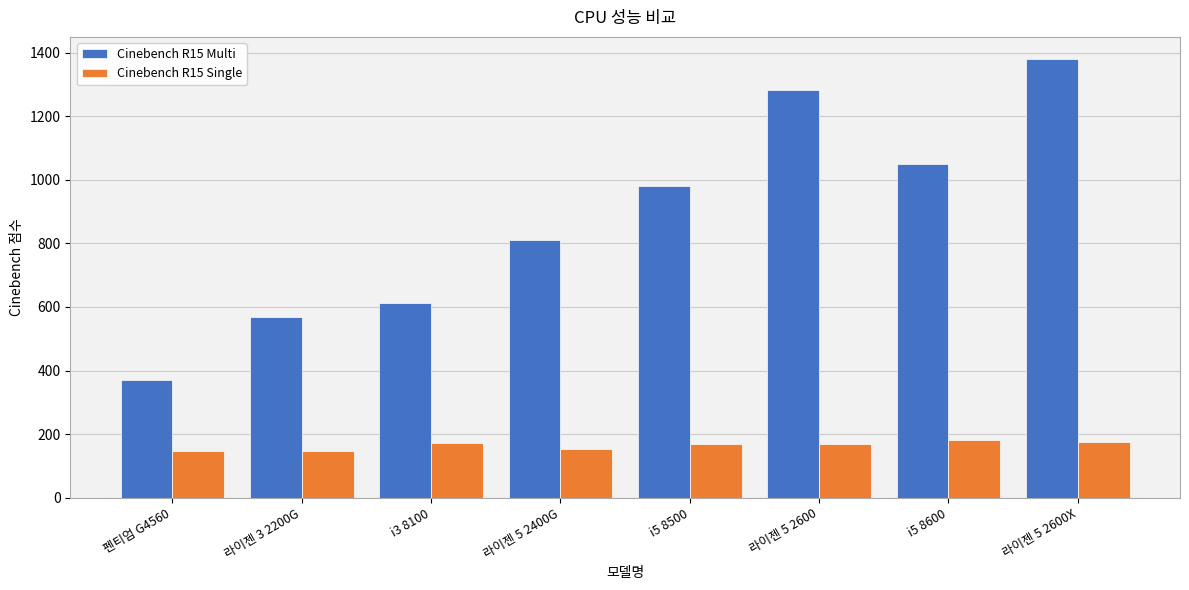

Which series has the widest spread of values?

Cinebench R15 Multi